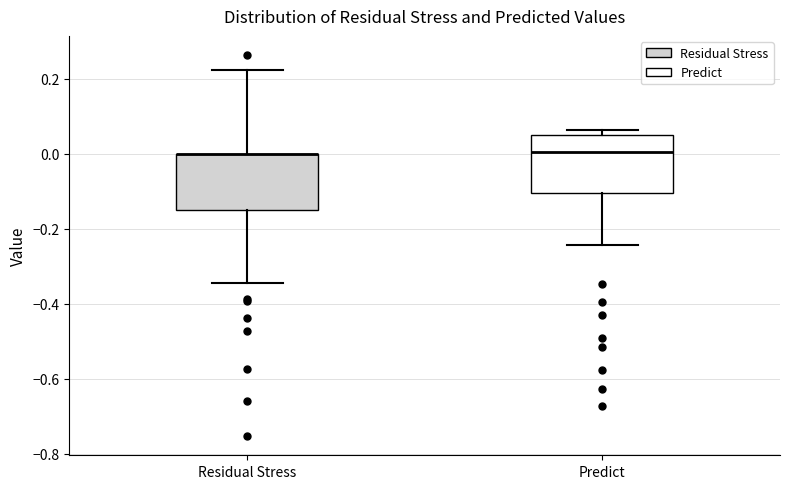

Reading left to right, read every box against the y-axis: the position of its median line, the range the box covers, and the ends of its whiskers. The values are not printed on the chart, so give them approximately, as read against the axis.

Residual Stress: median 0.00 (drawn on the box's upper edge), box -0.16 to 0.00, whiskers -0.34 to 0.22
Predict: median 0.00, box -0.10 to 0.04, whiskers -0.24 to 0.06